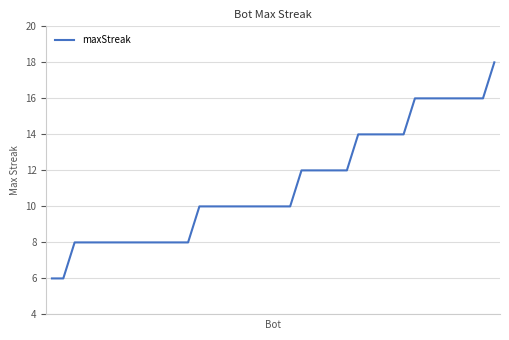

What is the greatest value displayed?

18